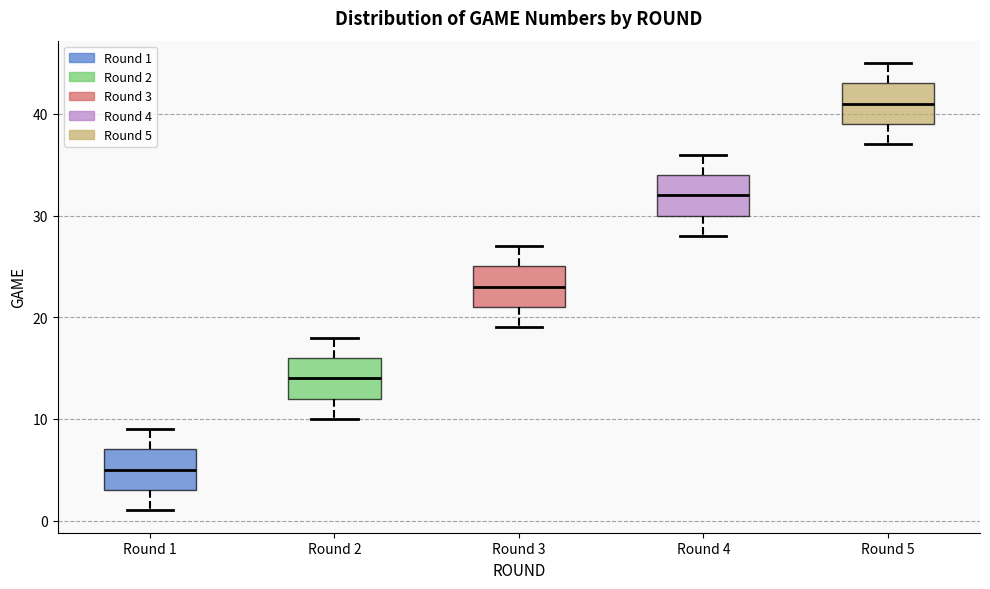

Reading left to right, read every box against the y-axis: the position of its median line, the range the box covers, and the ends of its whiskers. The values are not printed on the chart, so give them approximately, as read against the axis.

Round 1: median 5, box 3 to 7, whiskers 1 to 9
Round 2: median 14, box 12 to 16, whiskers 10 to 18
Round 3: median 23, box 21 to 25, whiskers 19 to 27
Round 4: median 32, box 30 to 34, whiskers 28 to 36
Round 5: median 41, box 39 to 43, whiskers 37 to 45